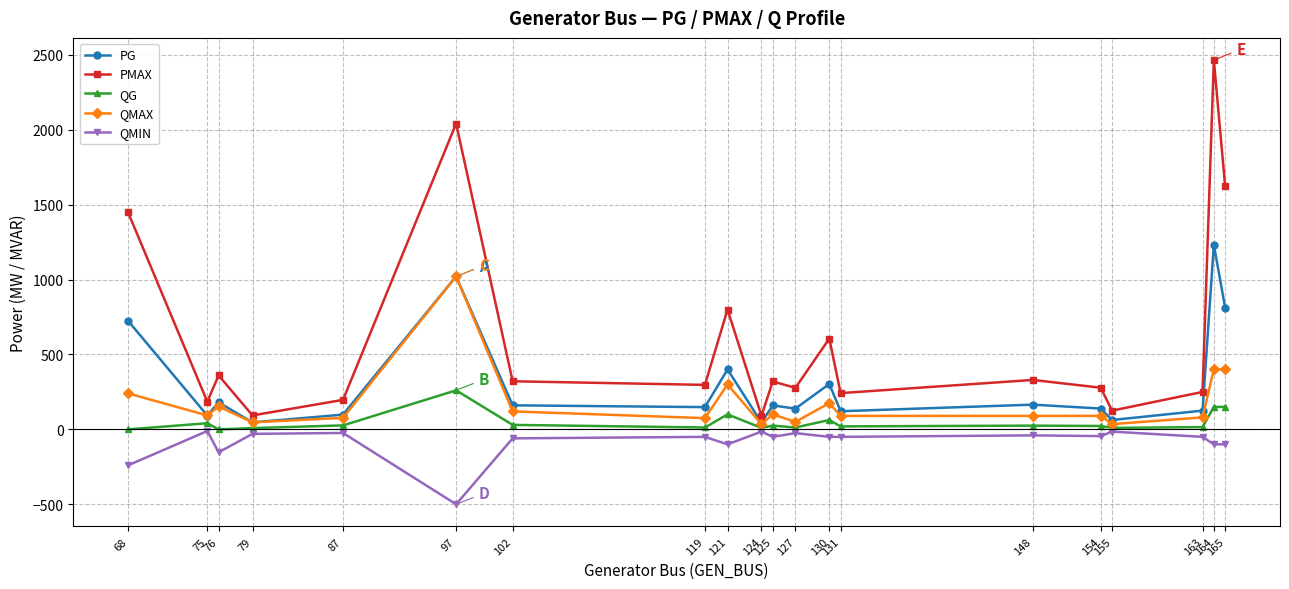

True or false: PMAX and QMIN intersect in this chart.

False